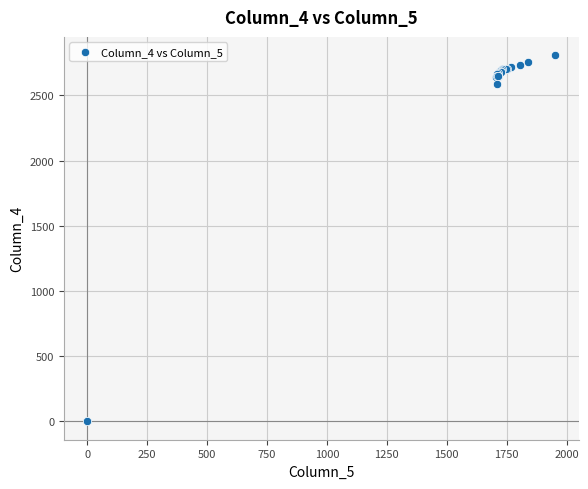

What Y value in the scatter plot is closest to 1403?

2585.7